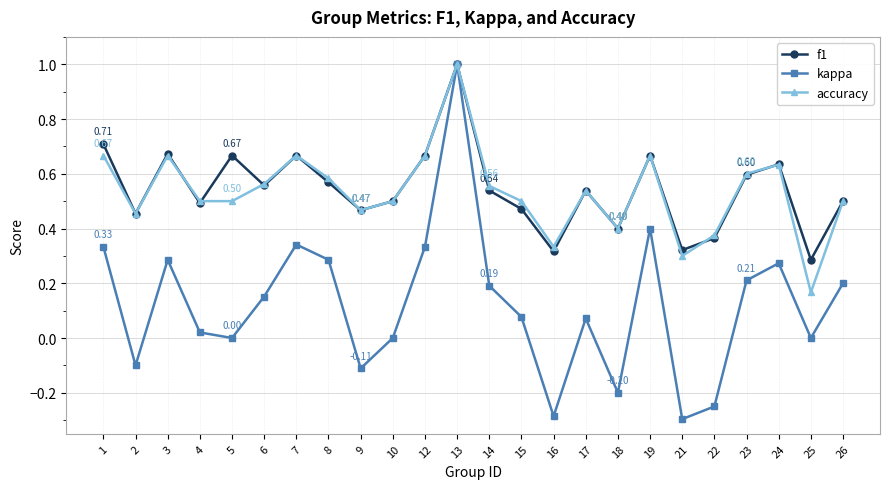

At which category is the sum across all series the highest?

13